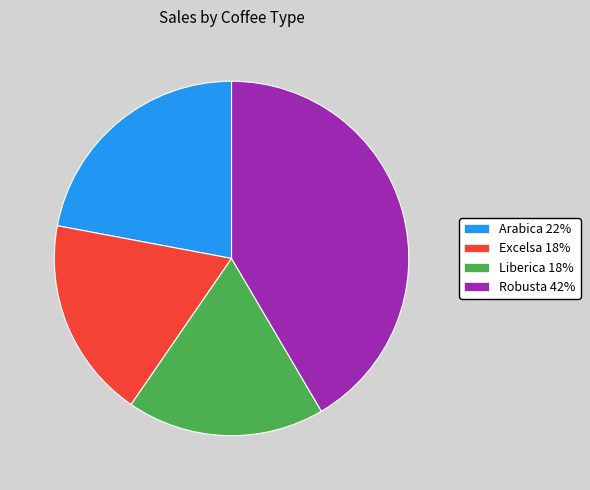

Is there a majority slice in this chart?

No